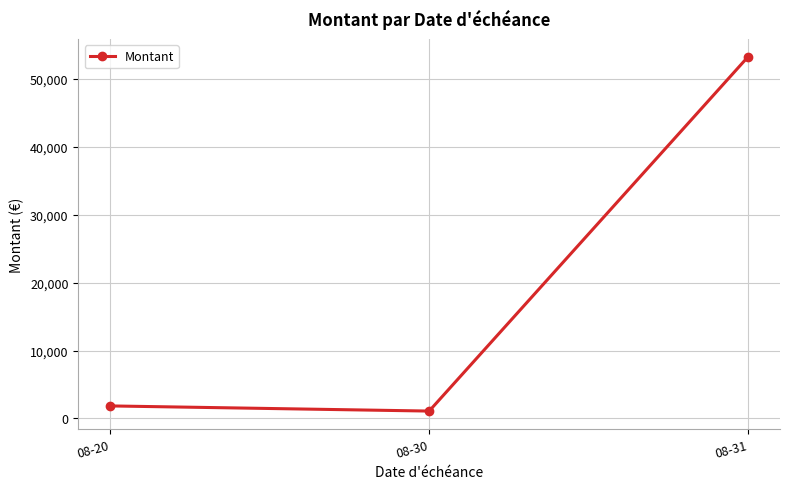

Is it true that the value at 08-31 is 32639.4?

False